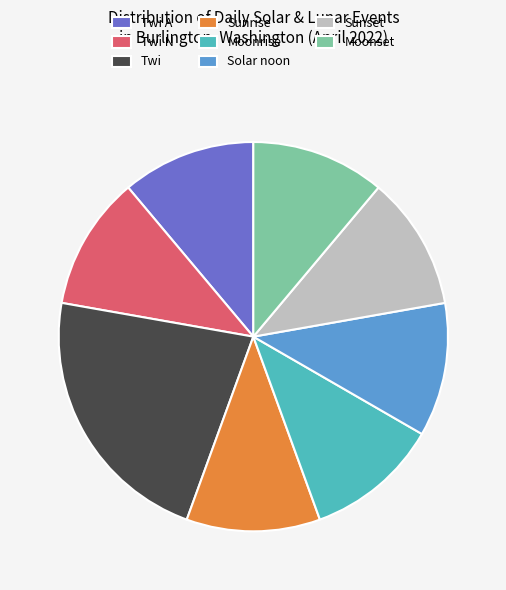

How many slices are in this pie chart?

8